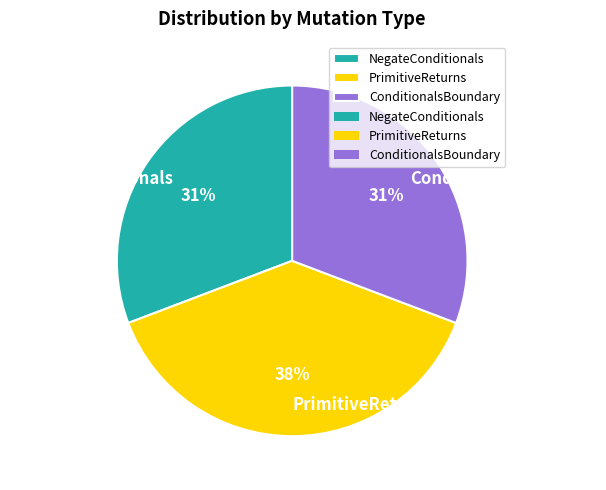

To the nearest percent, what percentage of the pie is ConditionalsBoundary?

31%